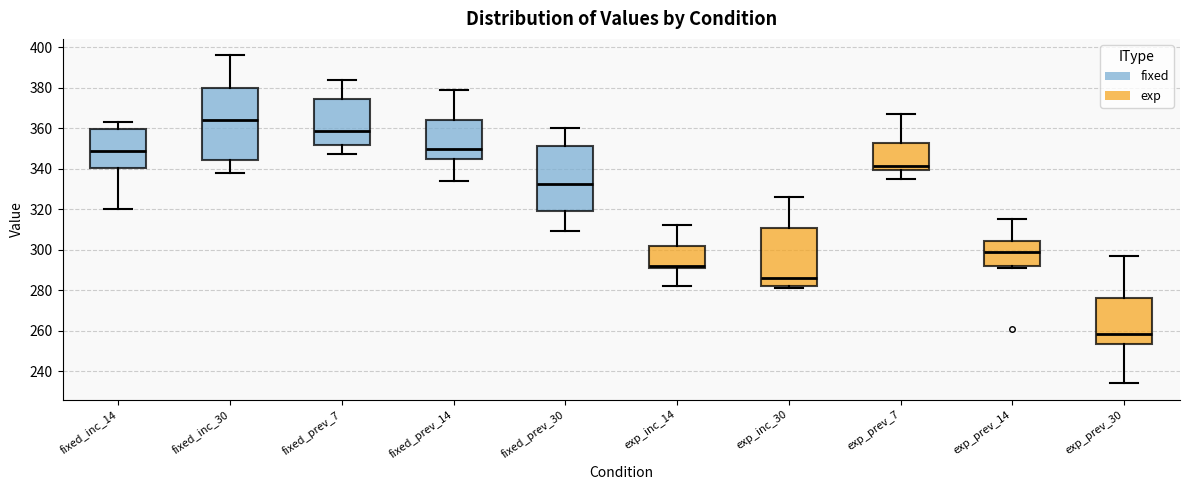

Comparing the boxes themselves (not the whiskers), which one is the tallest?

fixed_inc_30